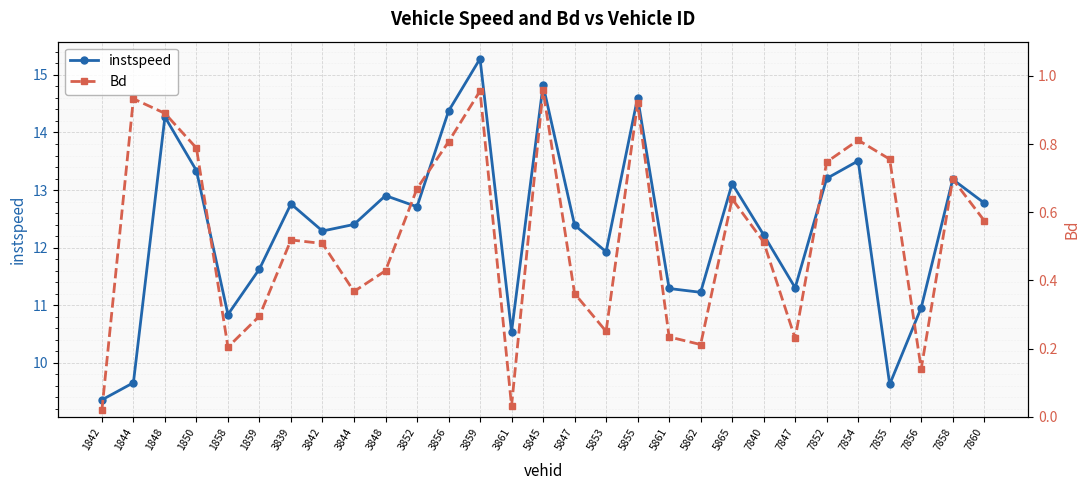

What is the sum of all Bd values?

15.5